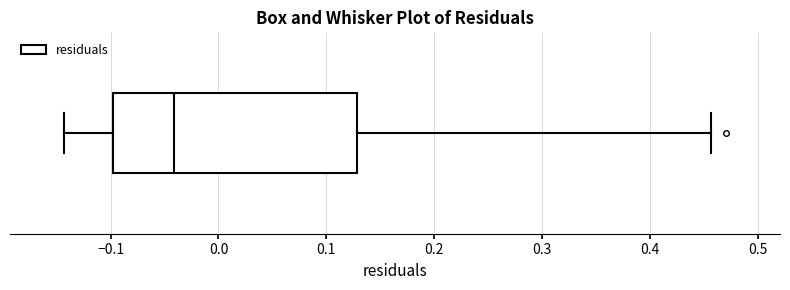

Transcribe this box plot: give where the median line is, the range the box spans, and where the two whiskers end, as read against the x-axis. The values are not printed on the chart, so give them approximately, as read against the axis.

median -0.04, box -0.10 to 0.13, whiskers -0.14 to 0.46